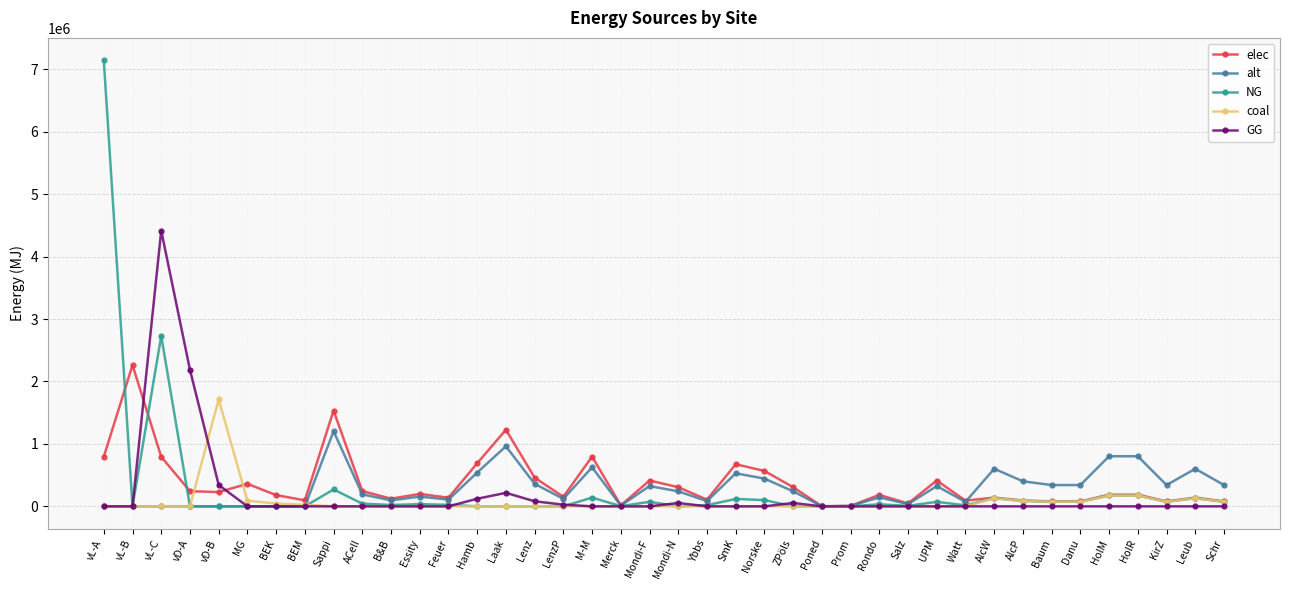

What is the spread (max minus min) of values at vD-A?

2186916.7